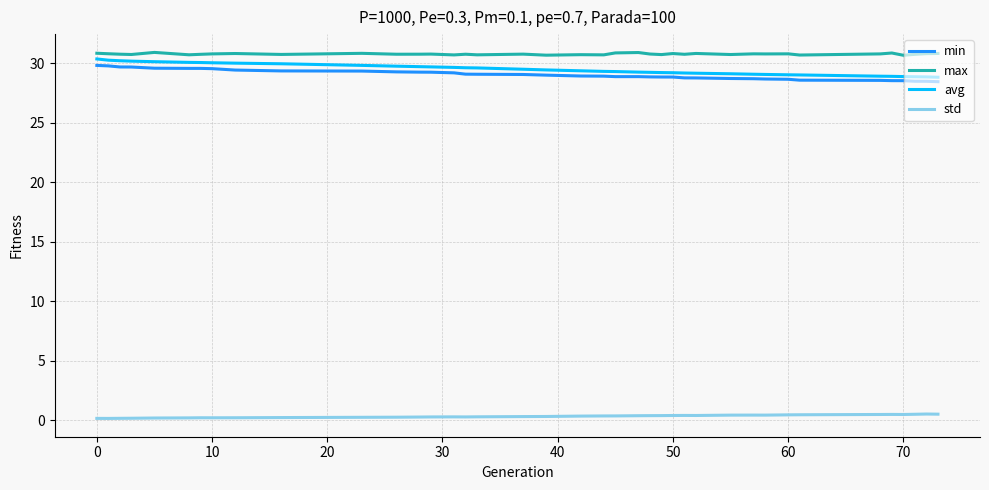

What are all the series names shown in the legend?

min, max, avg, std